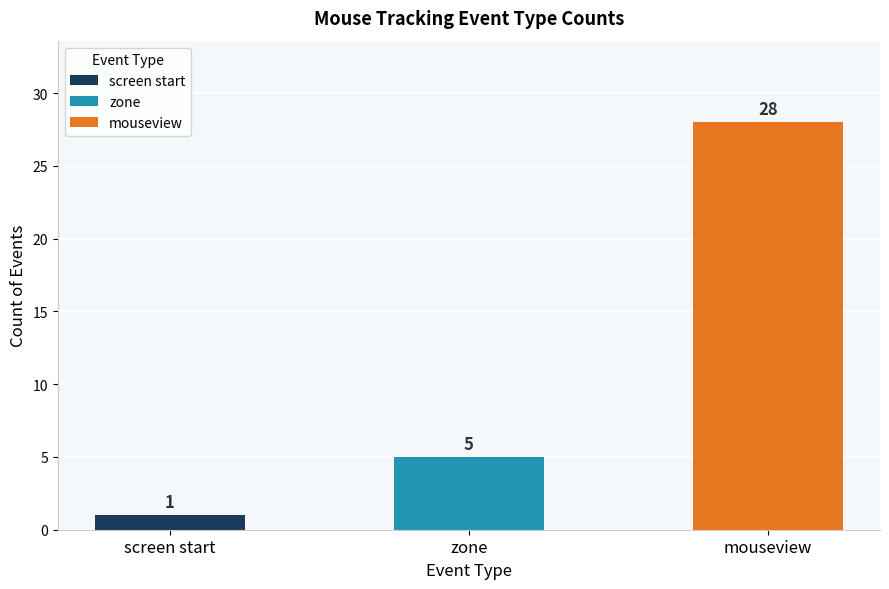

At which category does the chart reach its minimum across all series?

screen start